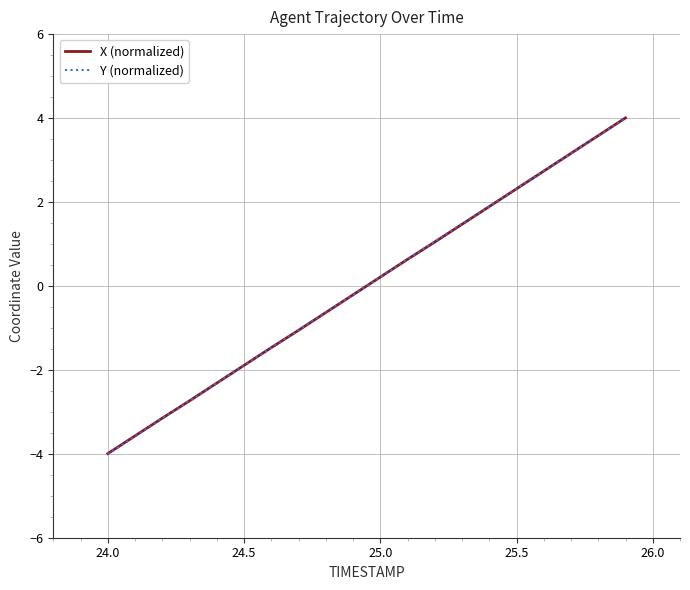

How many negative values does the X (normalized) series have?

10